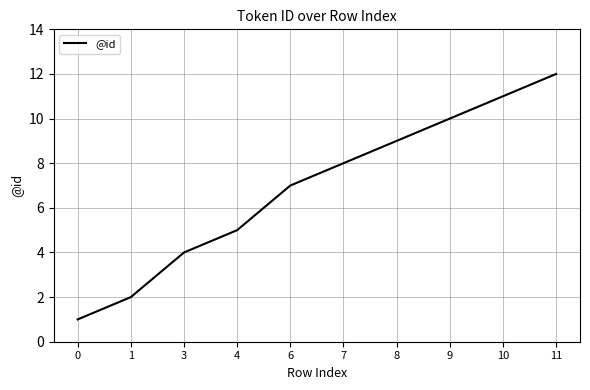

Approximately how many times larger is the value at 10 compared to 7?

1.4